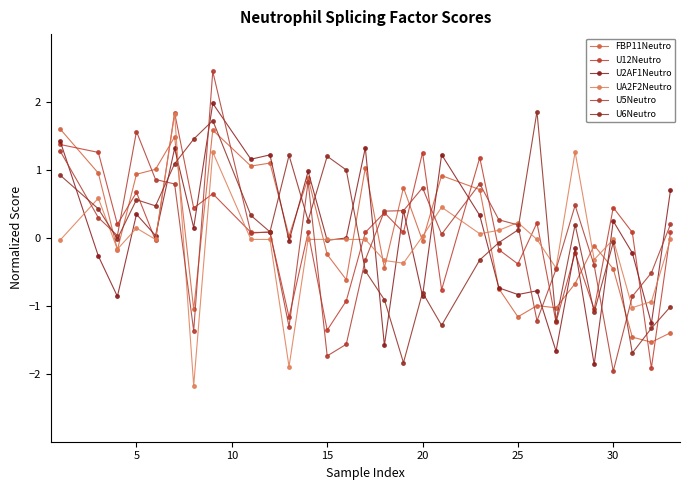

How many times do FBP11Neutro and U5Neutro cross each other?

13